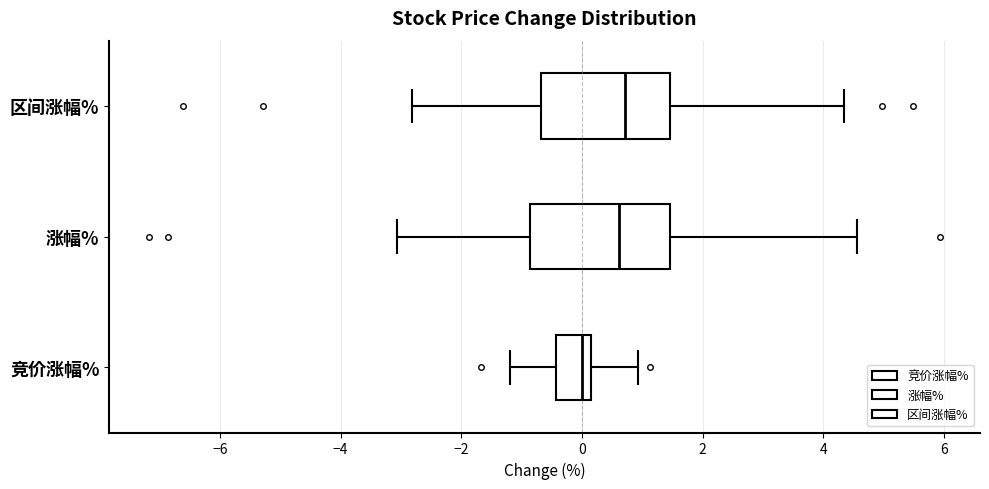

Which box's median line is the furthest to the left?

竞价涨幅%